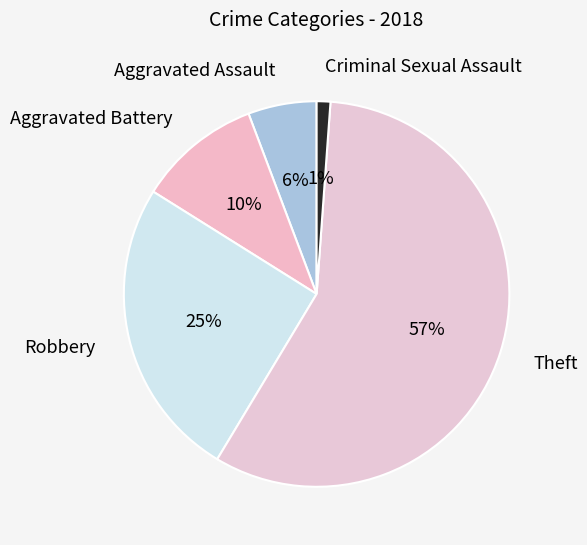

How many segments does this pie chart have?

5